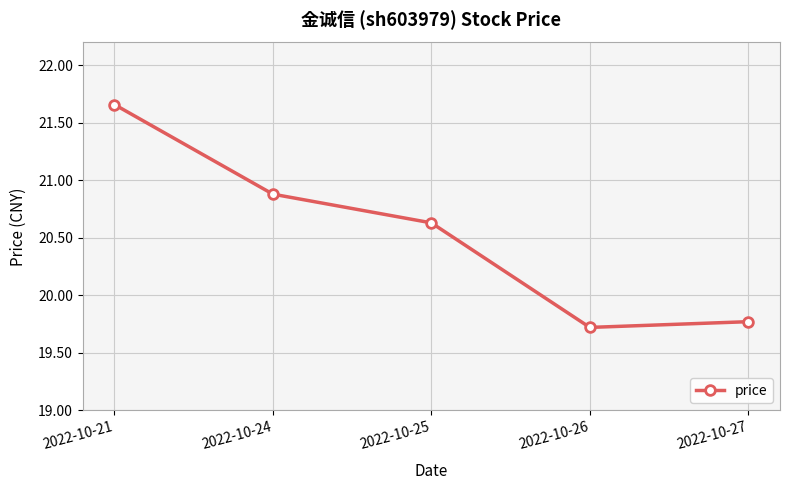

What value does the data have at 2022-10-24?

20.9